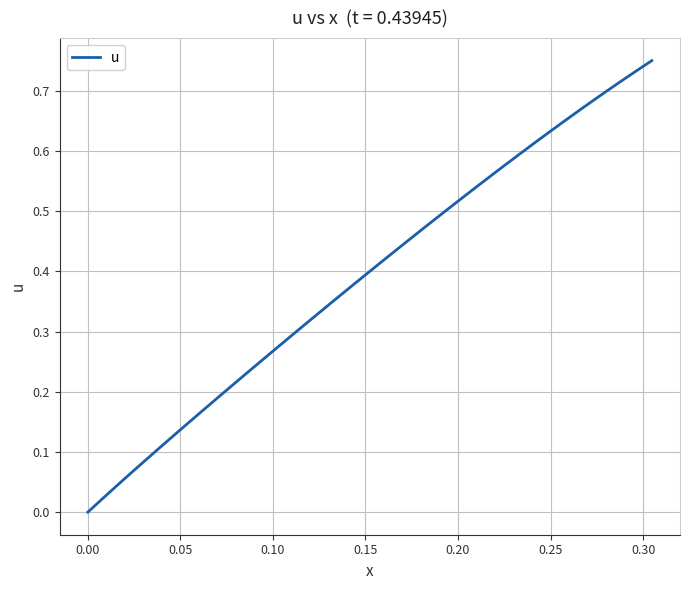

At which label is the value closest to 0?

0.00